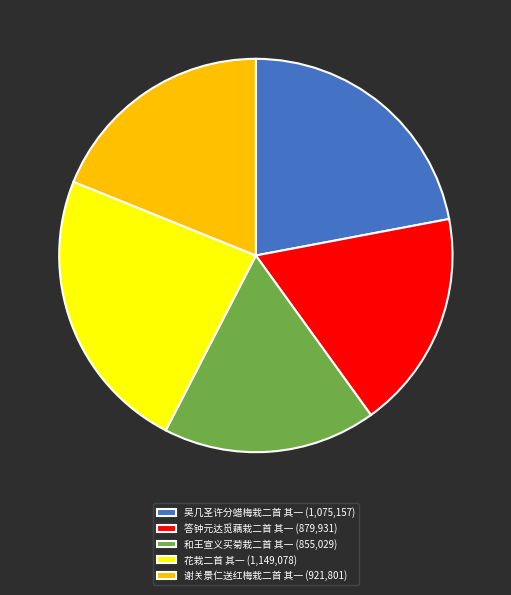

What is the smallest slice in the pie chart?

和王宣义买菊栽二首 其一